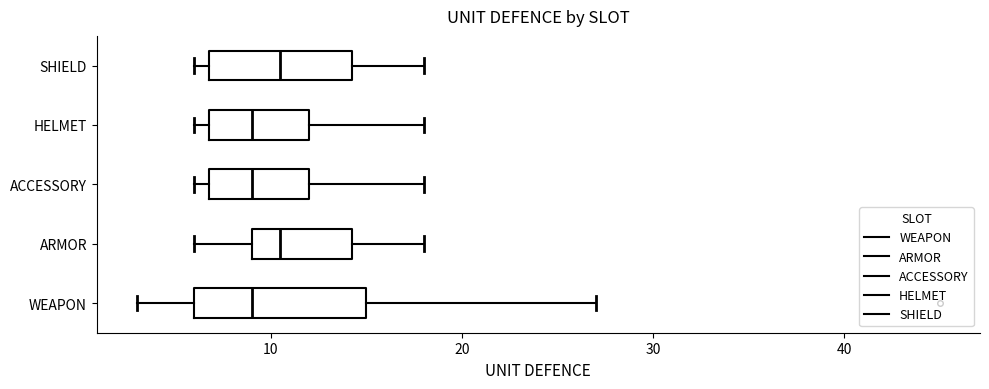

Comparing the boxes themselves (not the whiskers), which one is the widest?

WEAPON